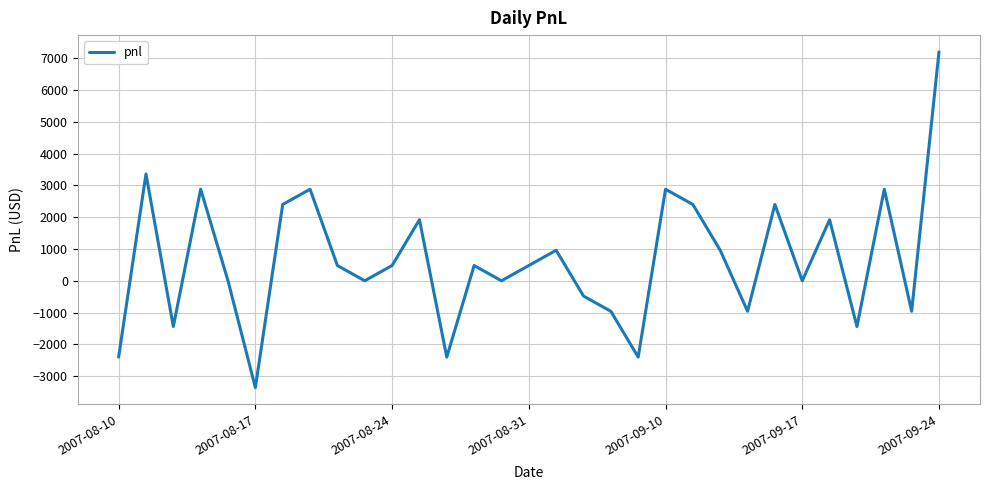

Reading right to left, list all the values displayed in this chart.

7200	-960	2880	-1440	1920	0	2400	-960	960	2400	2880	-2400	-960	-480	960	480	0	480	-2400	1920	480	0	480	2880	2400	-3360	0	2880	-1440	3360	-2400